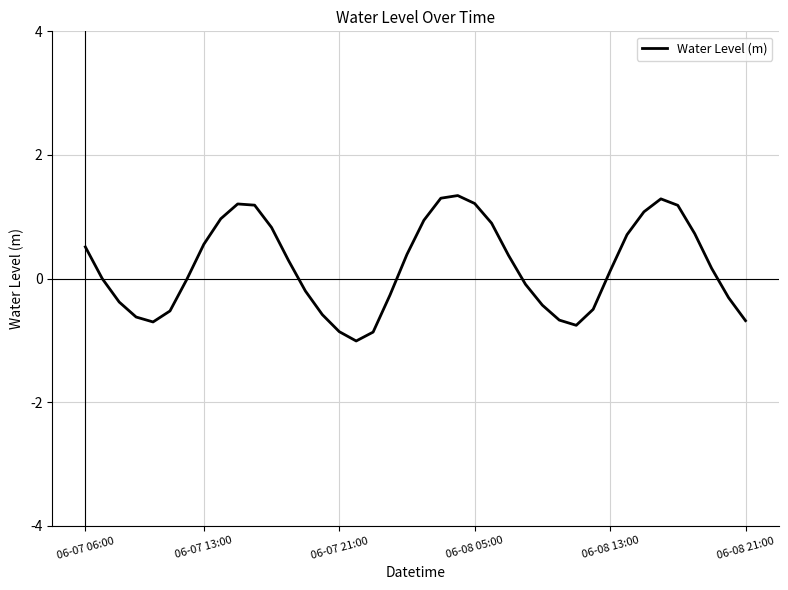

What is the greatest value displayed?

1.3